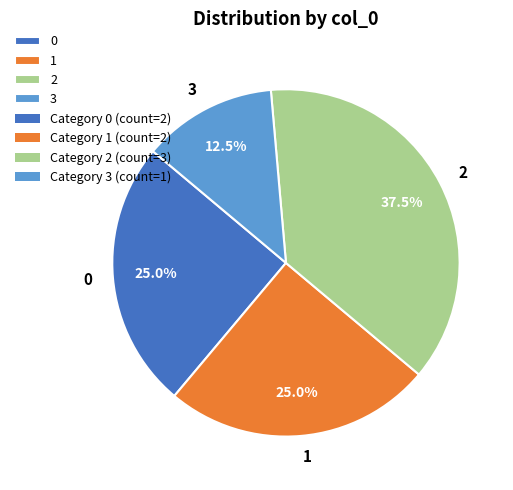

Which category has the smallest portion of the pie?

3